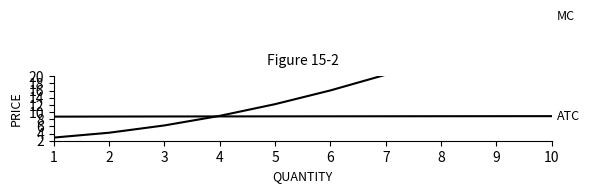

Reading left to right, transcribe all the data shown in this chart.

MC: 1=2.9	2=4.2	3=6.3	4=8.9	5=12.2	6=16.0	7=20.4	8=25.3	9=30.7	10=36.7
ATC: 1=8.7	2=8.7	3=8.8	4=8.8	5=8.8	6=8.8	7=8.8	8=8.8	9=8.8	10=8.8